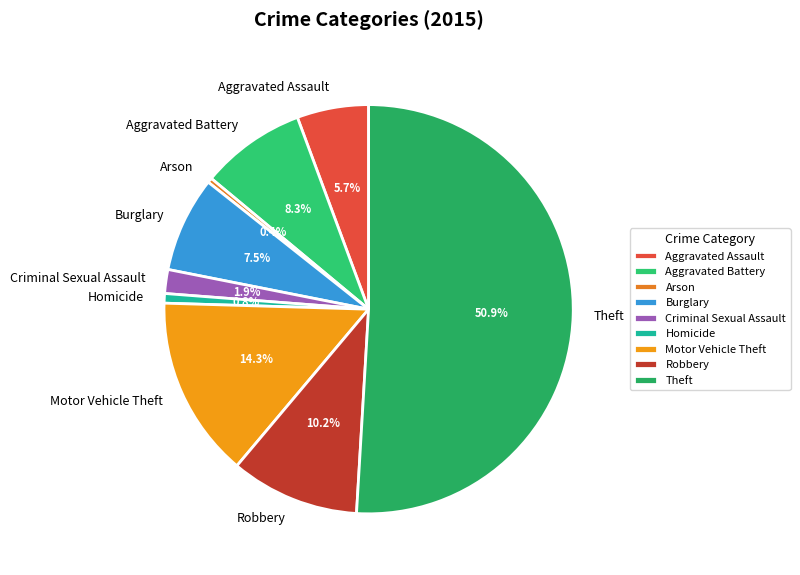

To the nearest percent, what portion does Aggravated Assault represent?

6%